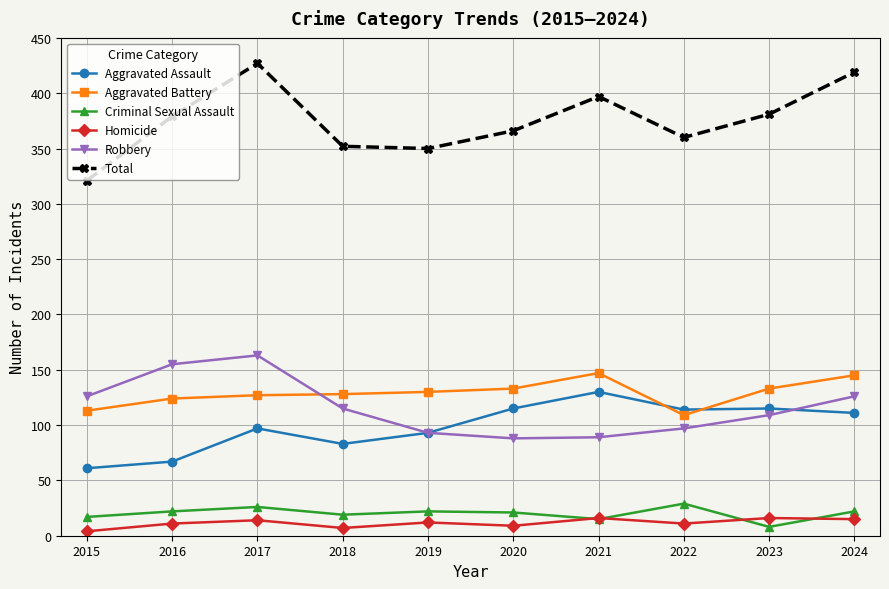

Read the Aggravated Assault value at 2022.

114